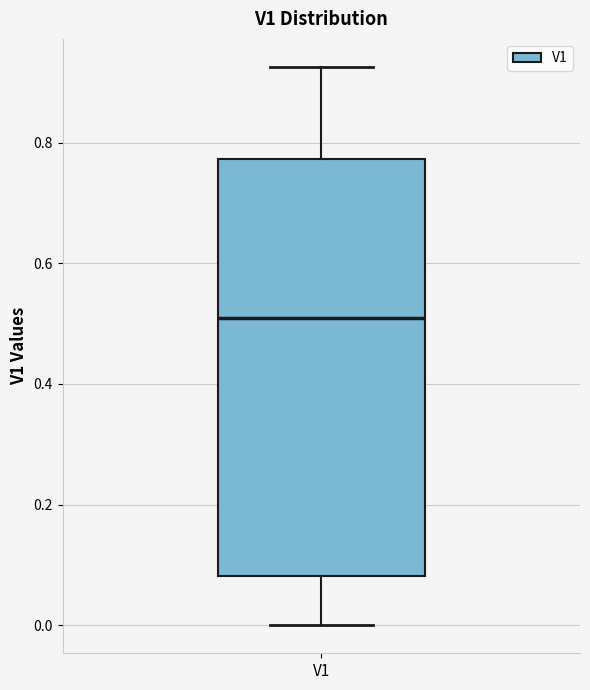

Transcribe this box plot: give where the median line is, the range the box spans, and where the two whiskers end, as read against the y-axis. The values are not printed on the chart, so give them approximately, as read against the axis.

median 0.50, box 0.08 to 0.78, whiskers 0.00 to 0.92